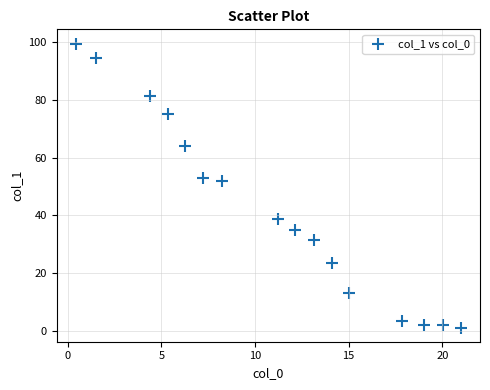

What Y value in the scatter plot is closest to 50?

51.7